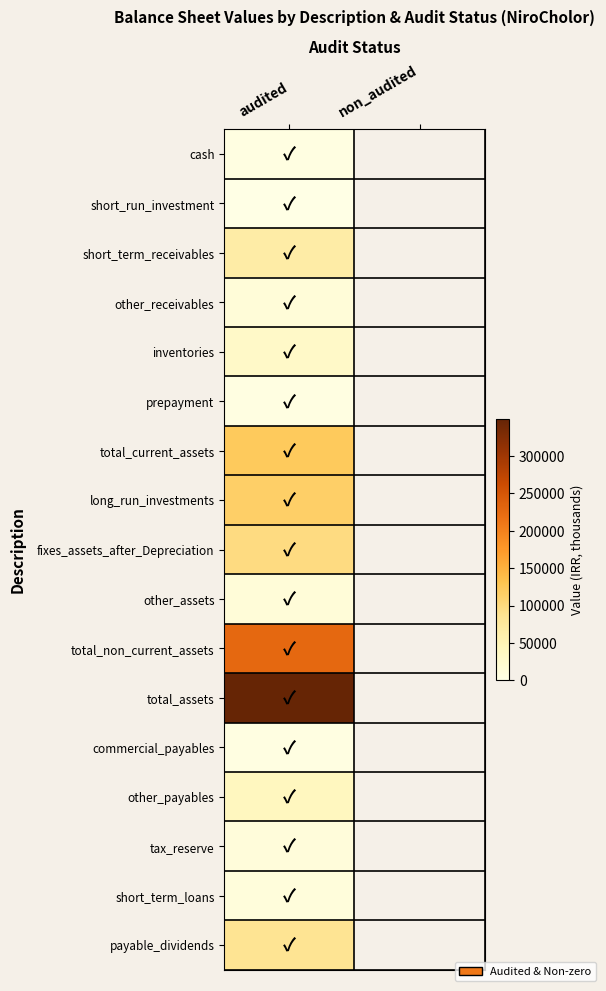

The short_term_receivables series shows 44872.1 at audited. True or false?

False